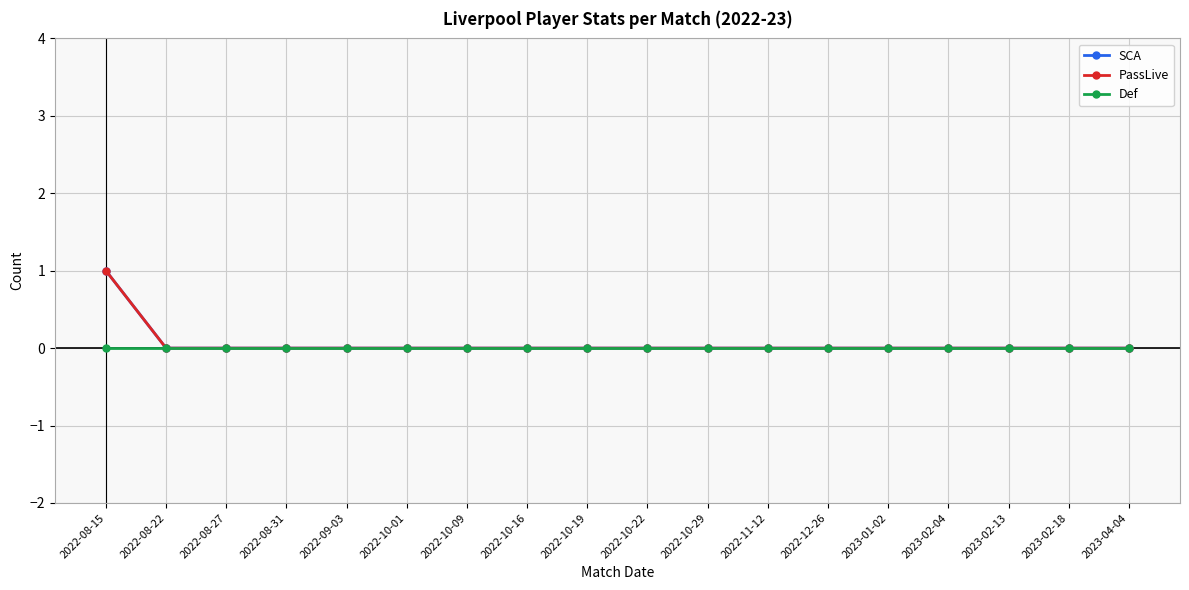

Does the chart have visible grid lines?

Yes